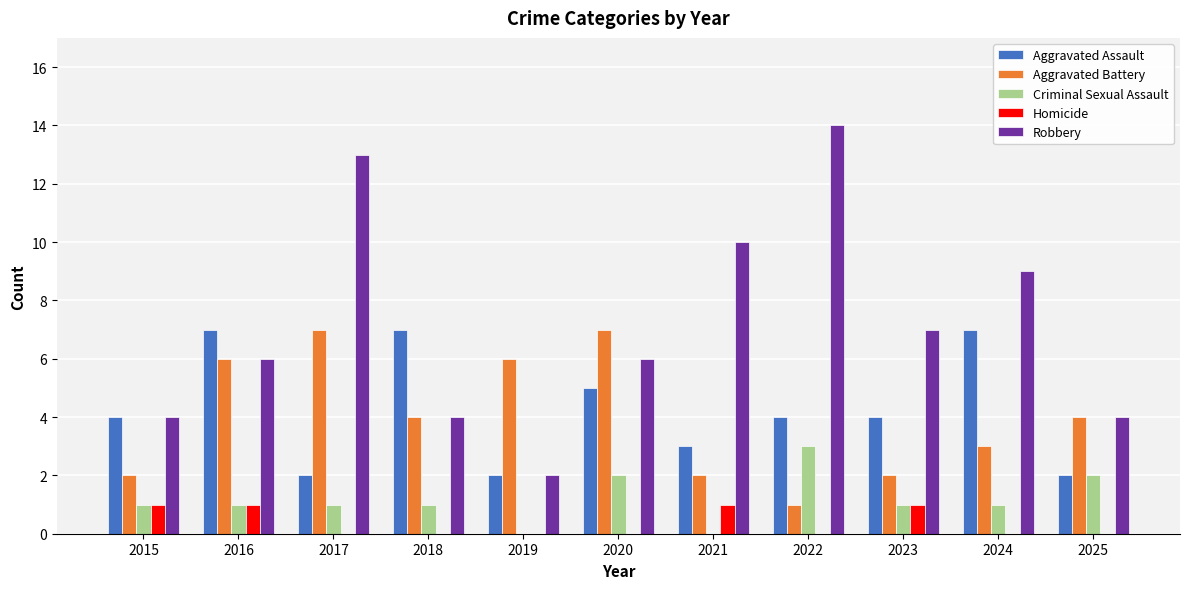

Reading left to right, extract all data points from this chart.

Aggravated Assault: 2015=4	2016=7	2017=2	2018=7	2019=2	2020=5	2021=3	2022=4	2023=4	2024=7	2025=2
Aggravated Battery: 2015=2	2016=6	2017=7	2018=4	2019=6	2020=7	2021=2	2022=1	2023=2	2024=3	2025=4
Criminal Sexual Assault: 2015=1	2016=1	2017=1	2018=1	2019=0	2020=2	2021=0	2022=3	2023=1	2024=1	2025=2
Homicide: 2015=1	2016=1	2017=0	2018=0	2019=0	2020=0	2021=1	2022=0	2023=1	2024=0	2025=0
Robbery: 2015=4	2016=6	2017=13	2018=4	2019=2	2020=6	2021=10	2022=14	2023=7	2024=9	2025=4